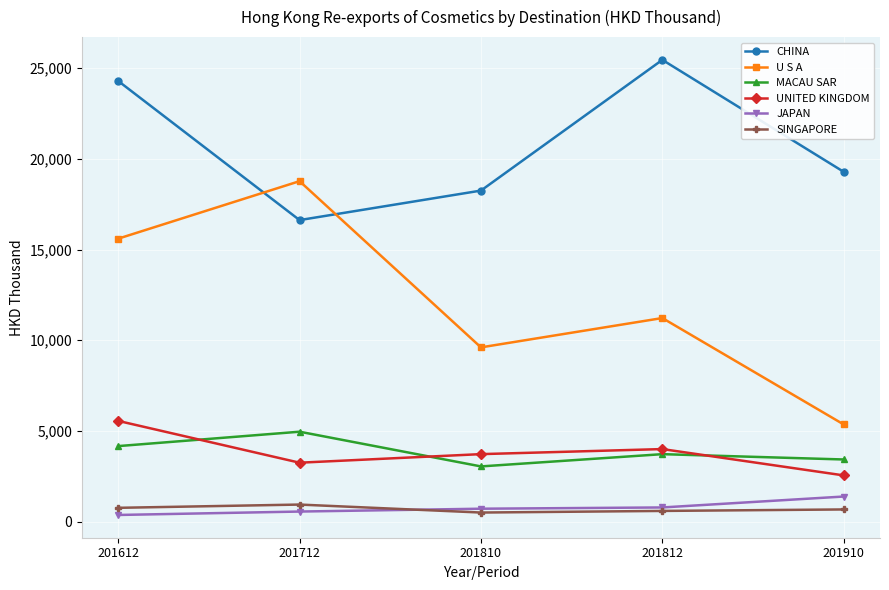

The MACAU SAR series shows 1566.5 at 201910. True or false?

False